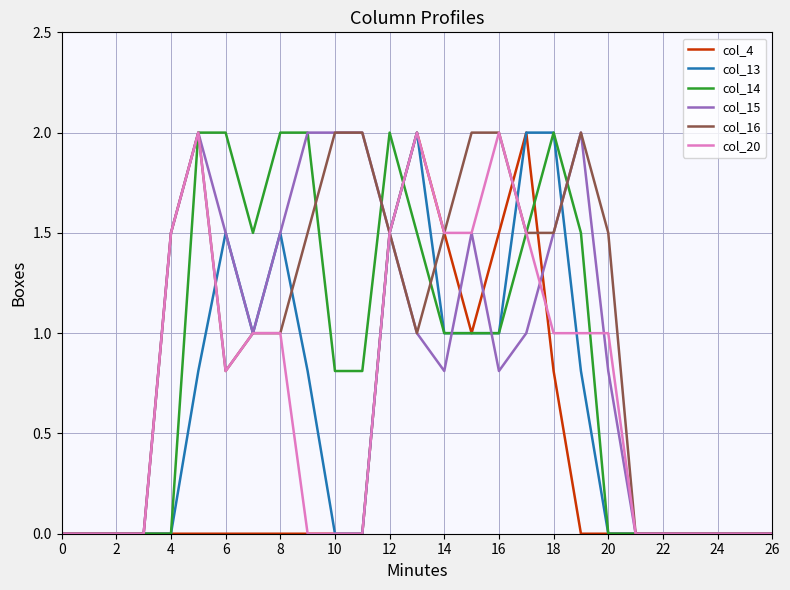

What is the maximum value shown in the chart?

2.0